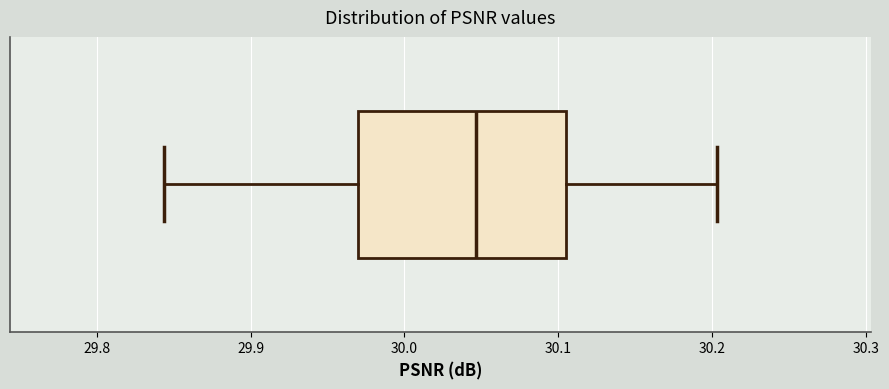

Transcribe this box plot: give where the median line is, the range the box spans, and where the two whiskers end, as read against the x-axis. The values are not printed on the chart, so give them approximately, as read against the axis.

median 30.05, box 29.97 to 30.11, whiskers 29.84 to 30.20